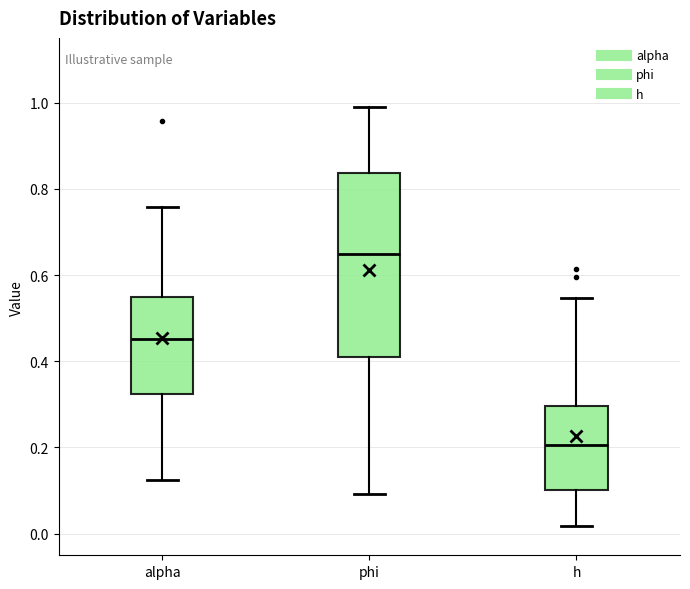

Reading left to right, read every box against the y-axis: the position of its median line, the range the box covers, and the ends of its whiskers. The values are not printed on the chart, so give them approximately, as read against the axis.

alpha: median 0.46, box 0.32 to 0.54, whiskers 0.12 to 0.76
phi: median 0.64, box 0.40 to 0.84, whiskers 0.10 to 1.00
h: median 0.20, box 0.10 to 0.30, whiskers 0.02 to 0.54